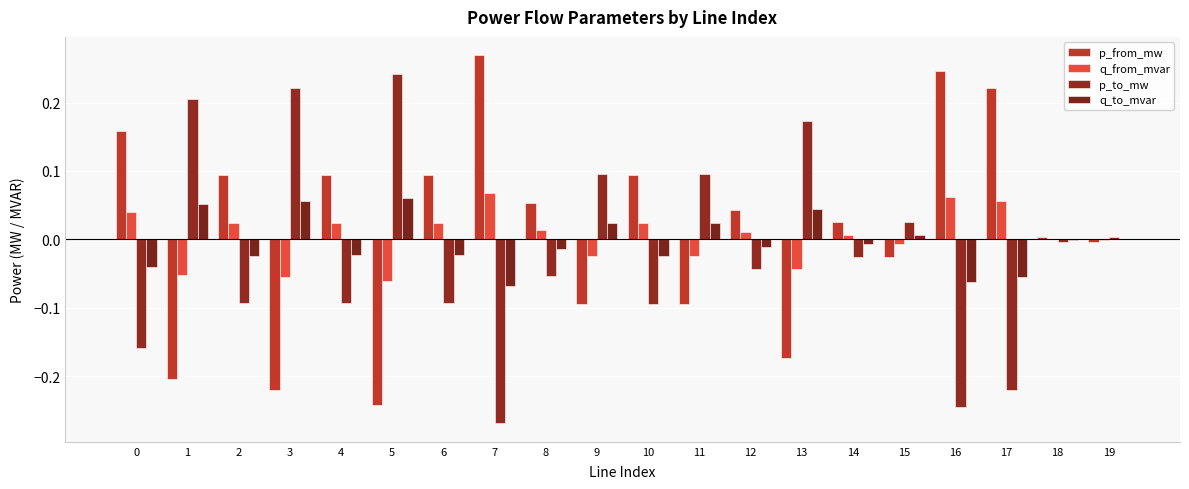

At 12, list the series in order from smallest to largest.

p_to_mw, q_to_mvar, q_from_mvar, p_from_mw